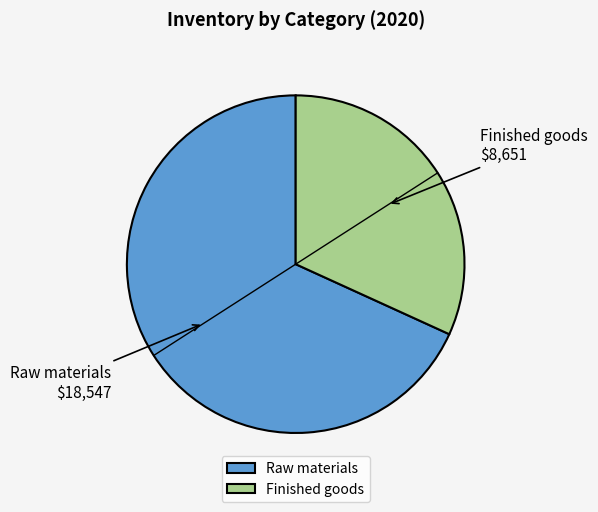

Is it true that Finished goods is 32% of the pie?

True